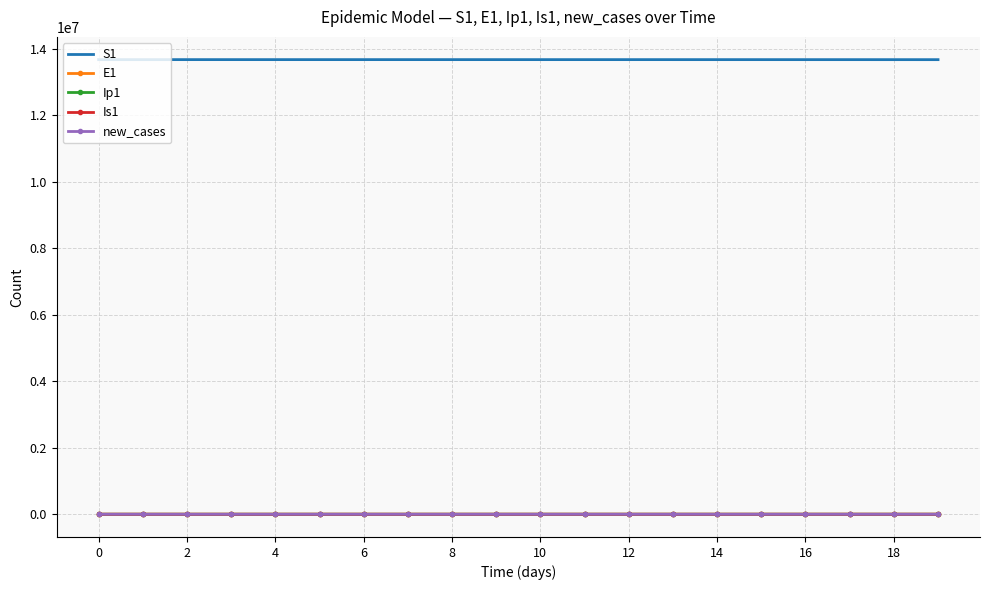

What is the average value of the E1 series?

104.3